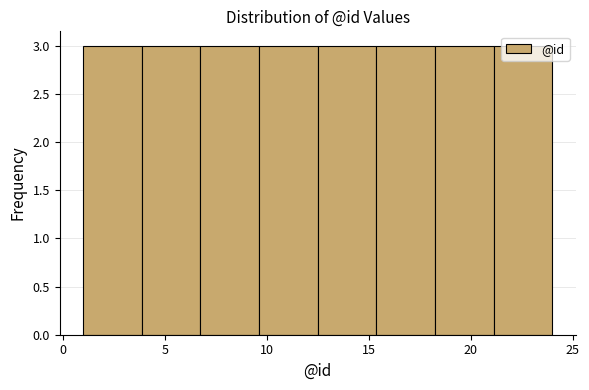

How tall is the bar that spans 15.5 to 18.5 on the x-axis? Neither the bar edges nor the heights are printed on the chart, so give them approximately, as read against the axes.

3